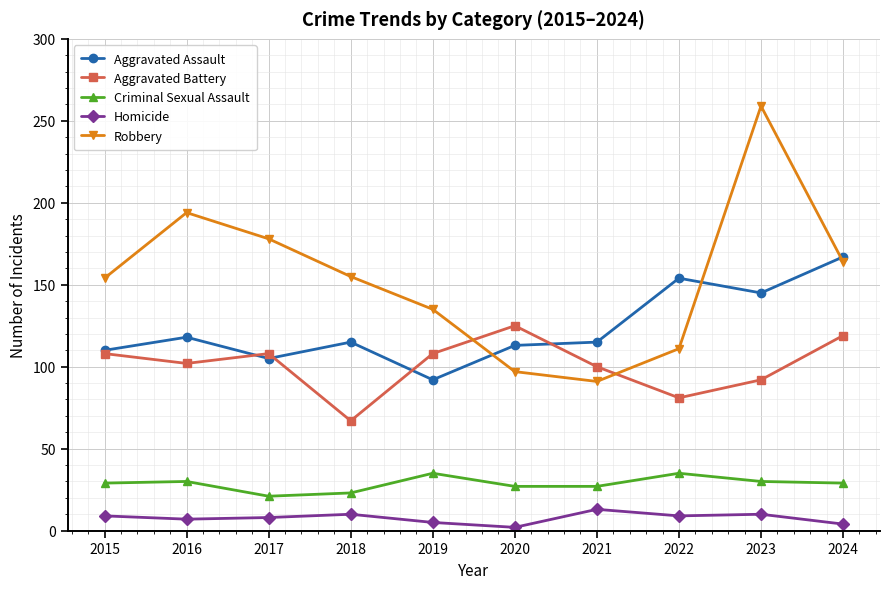

What are all the series names shown in the legend?

Aggravated Assault, Aggravated Battery, Criminal Sexual Assault, Homicide, Robbery